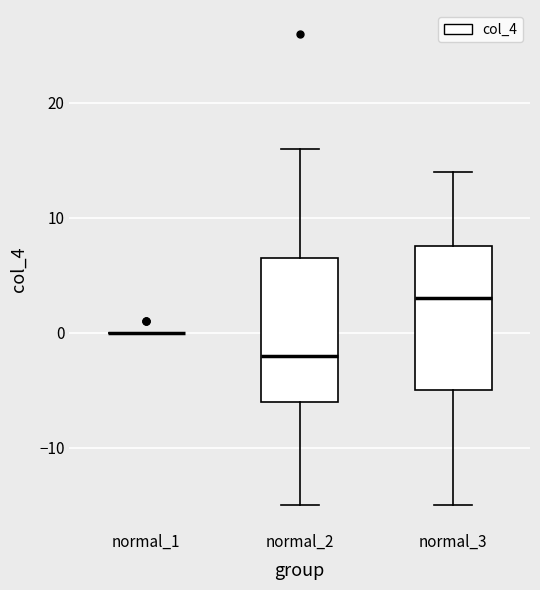

Reading left to right, read every box against the y-axis: the position of its median line, the range the box covers, and the ends of its whiskers. The values are not printed on the chart, so give them approximately, as read against the axis.

normal_1: box collapsed to a line at 0, whiskers 0 to 0
normal_2: median -2, box -6 to 7, whiskers -15 to 16
normal_3: median 3, box -5 to 8, whiskers -15 to 14